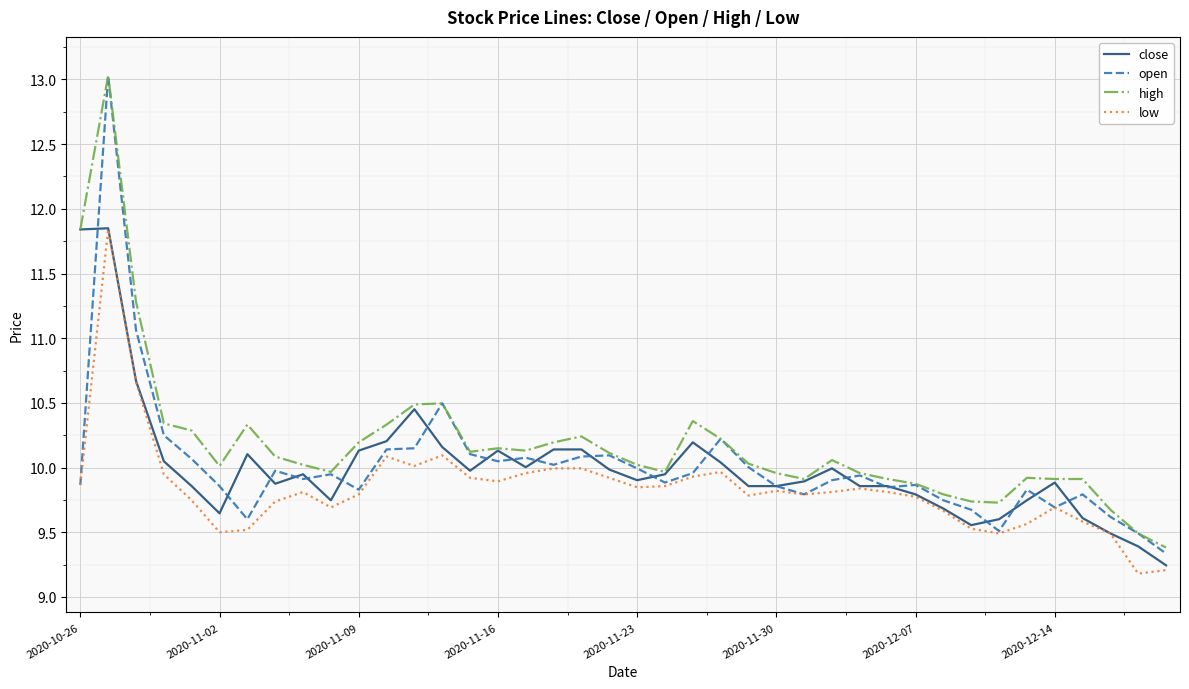

True or false: high and low cross at least once.

False